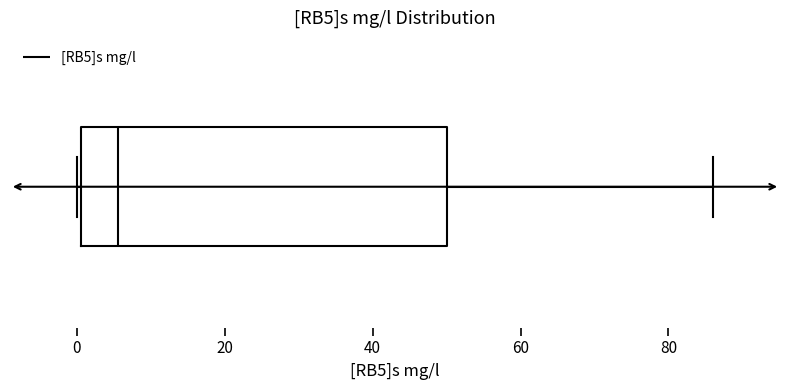

Transcribe this box plot: give where the median line is, the range the box spans, and where the two whiskers end, as read against the x-axis. The values are not printed on the chart, so give them approximately, as read against the axis.

median 6, box 0 to 50, whiskers 0 to 86